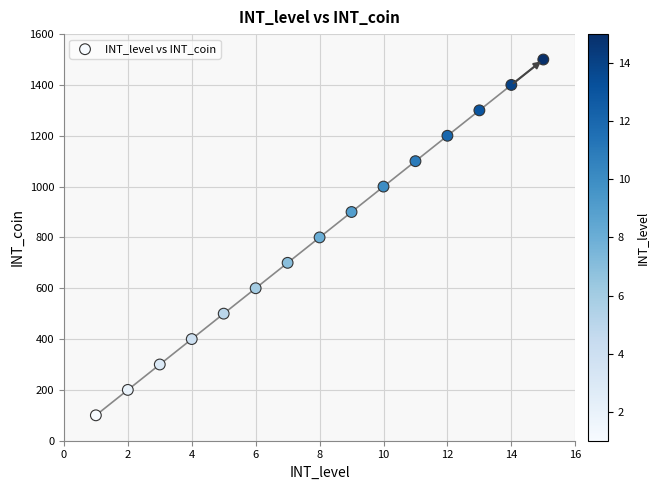

What is the range of X values (max minus min)?

14